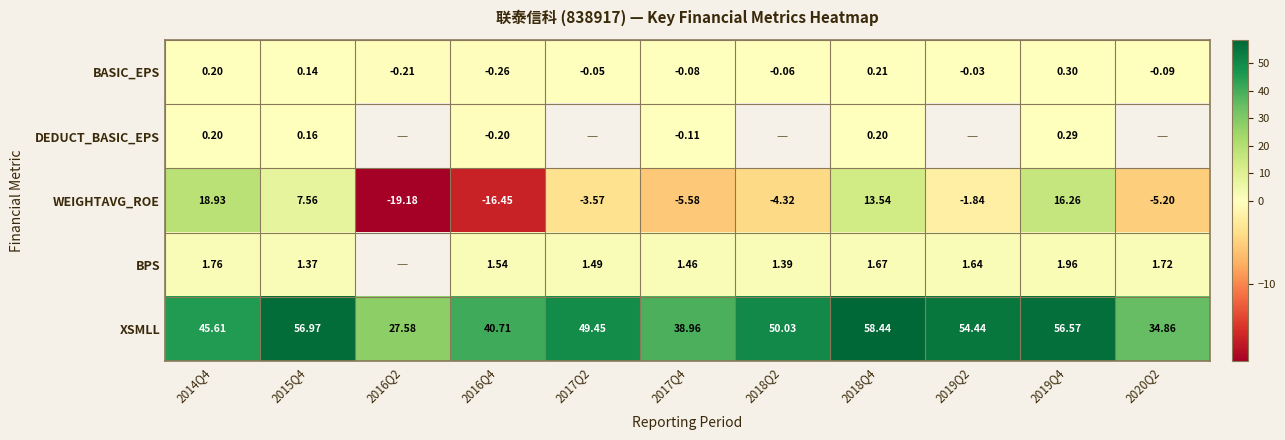

How many data points in WEIGHTAVG_ROE are less than -3?

6